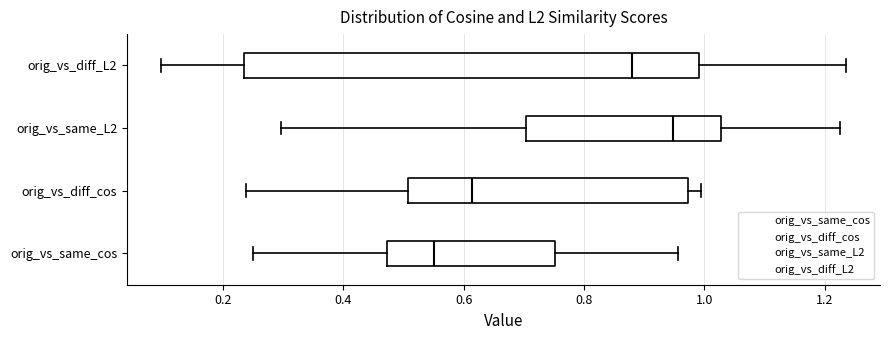

Where does the median line of the box for orig_vs_diff_L2 sit on the x-axis? The values are not printed on the chart, so give them approximately, as read against the axis.

0.88